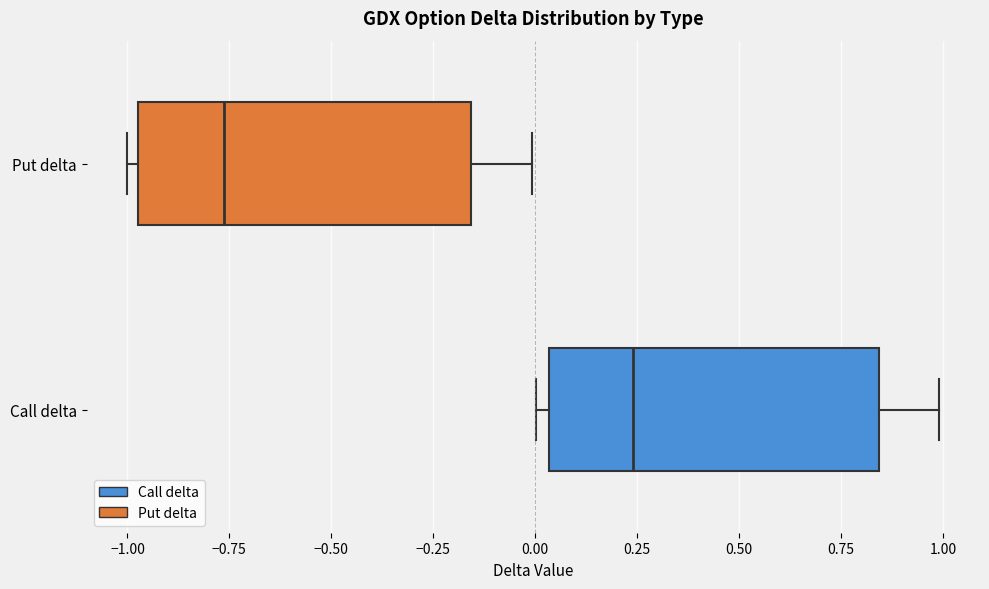

Reading bottom to top, read every box against the x-axis: the position of its median line, the range the box covers, and the ends of its whiskers. The values are not printed on the chart, so give them approximately, as read against the axis.

Call delta: median 0.25, box 0.05 to 0.85, whiskers 0.00 to 1.00
Put delta: median -0.75, box -0.95 to -0.15, whiskers -1.00 to 0.00